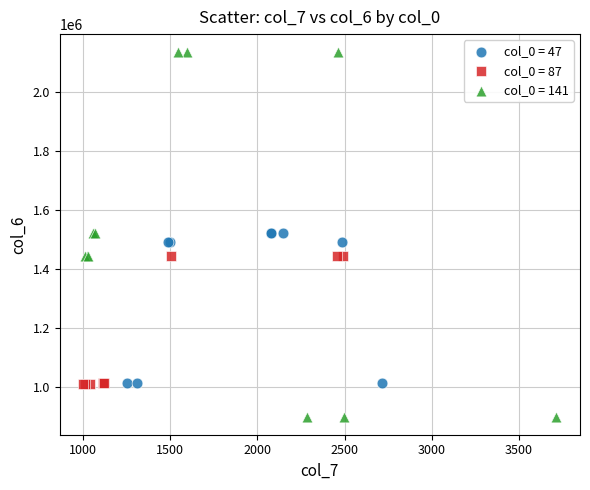

Which series contains the highest Y value?

col_0 = 141